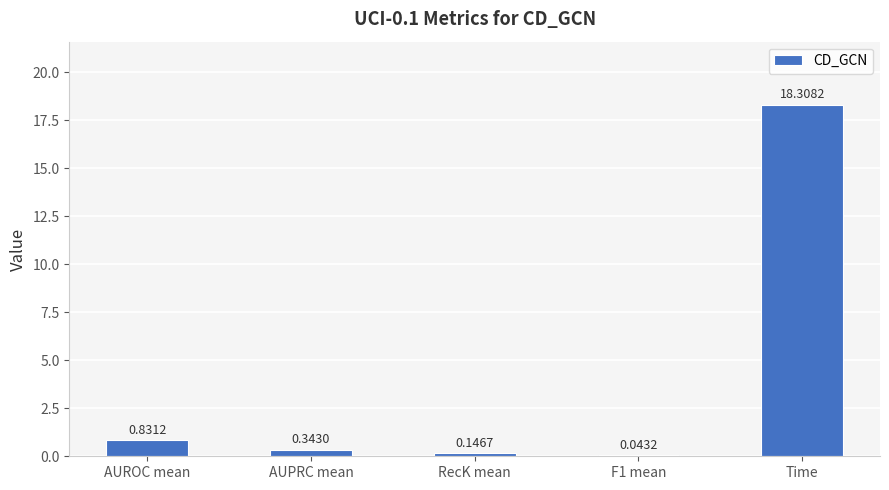

At which label is the value closest to 9?

AUROC mean